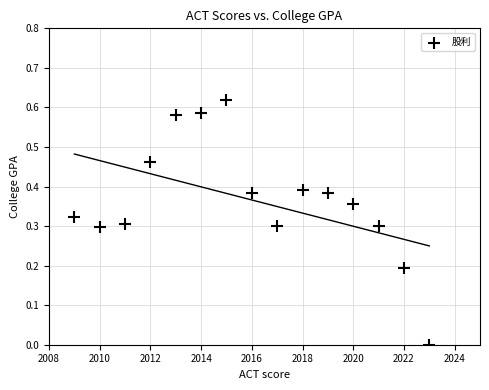

What is the range of X values (max minus min)?

14.0